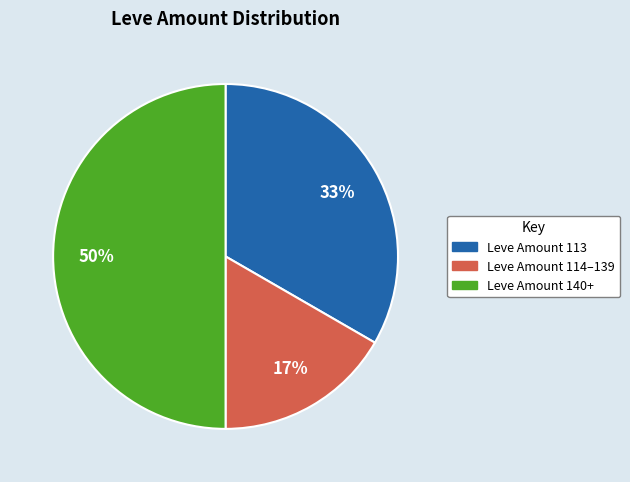

To the nearest percent, what is the average slice percentage?

33%